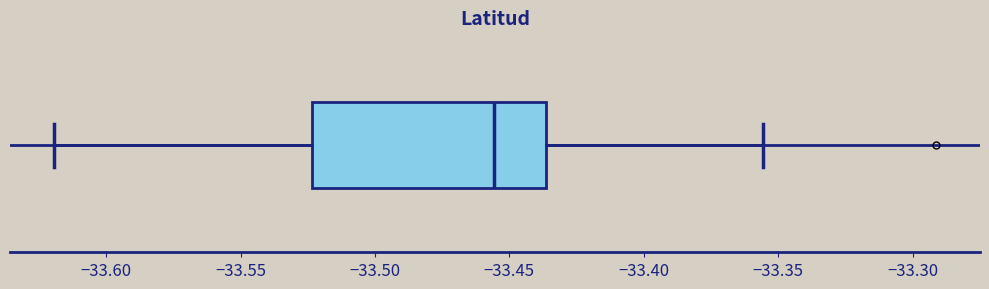

Where does the median line of the box sit on the x-axis? The values are not printed on the chart, so give them approximately, as read against the axis.

-33.455